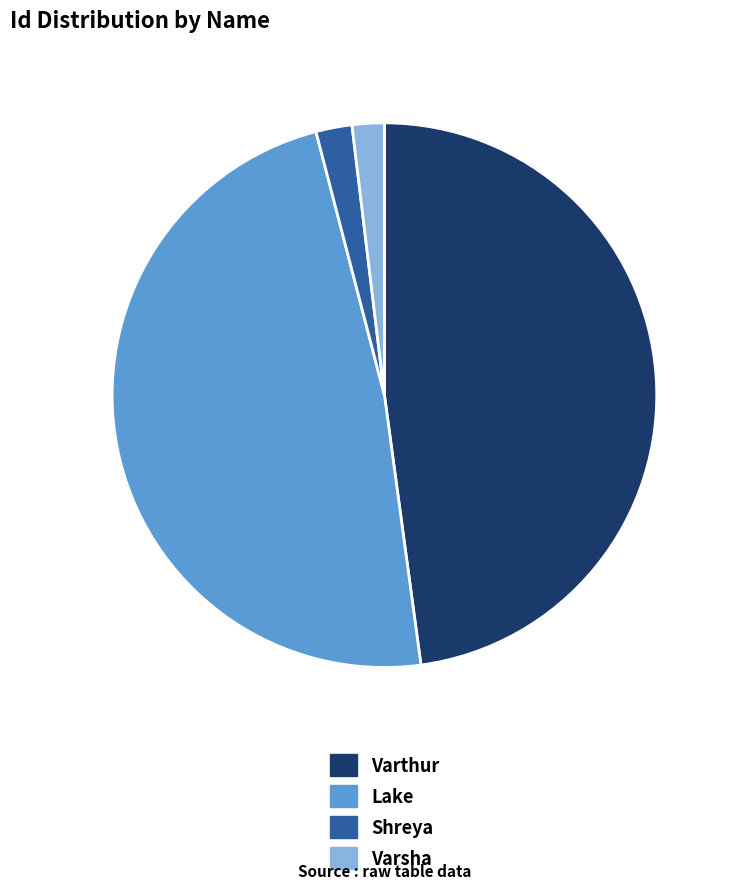

Does Lake account for over 50% of the chart?

No